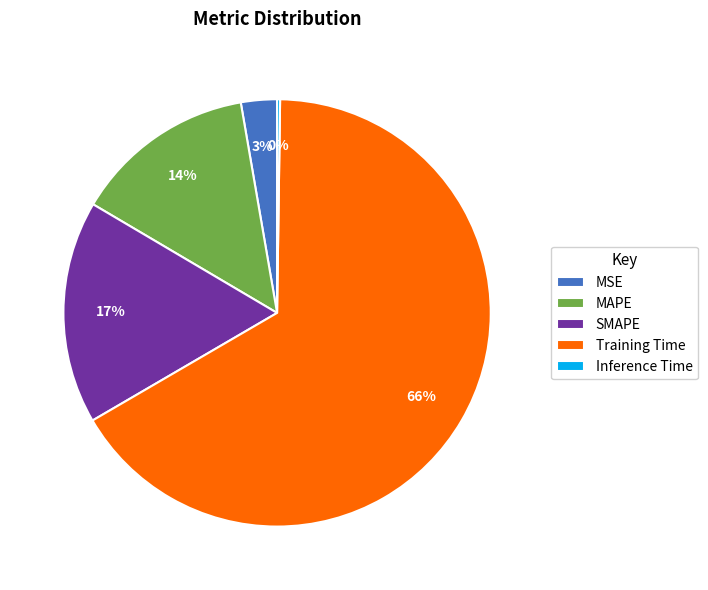

What percentage is the SMAPE slice, to the nearest percent?

17%